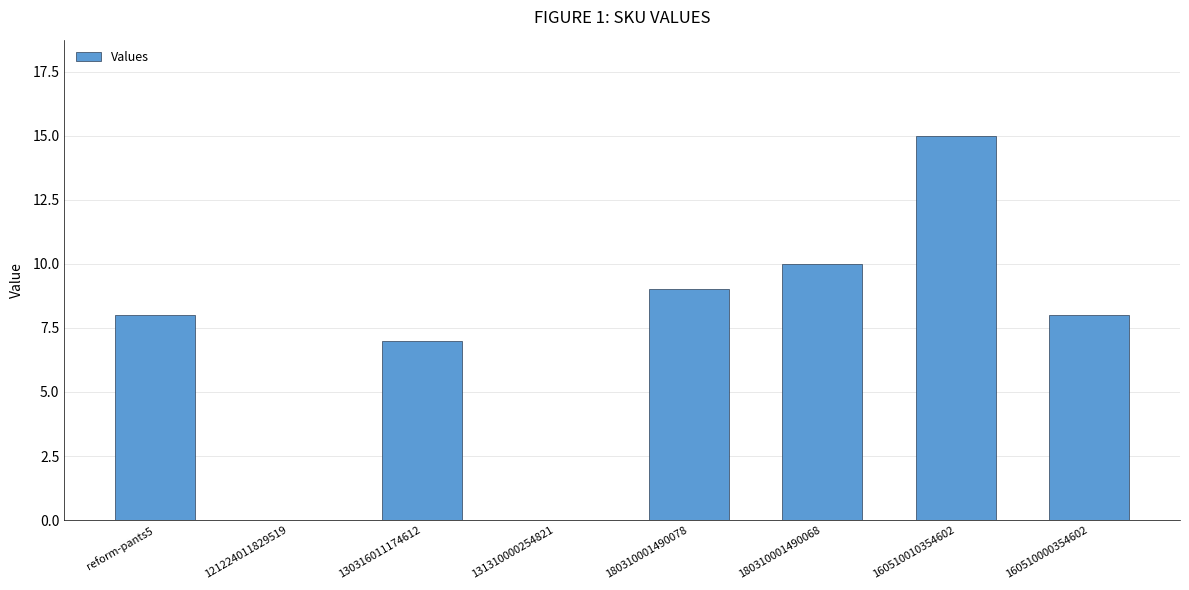

Which has a higher value, 180310001490068 or reform-pants5?

180310001490068